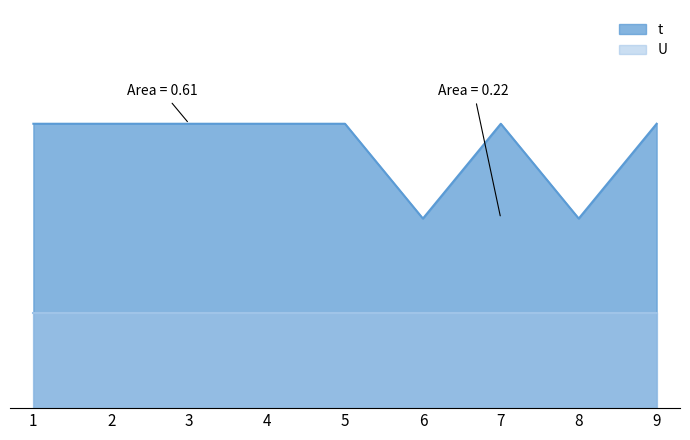

What value does the data have at 1?

3